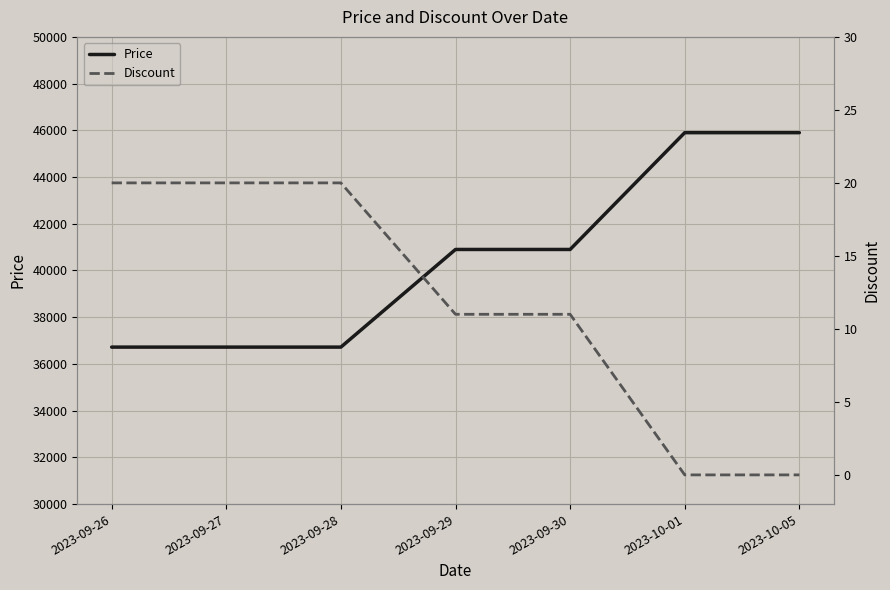

What is the label of the 3rd point from the right?

2023-09-30